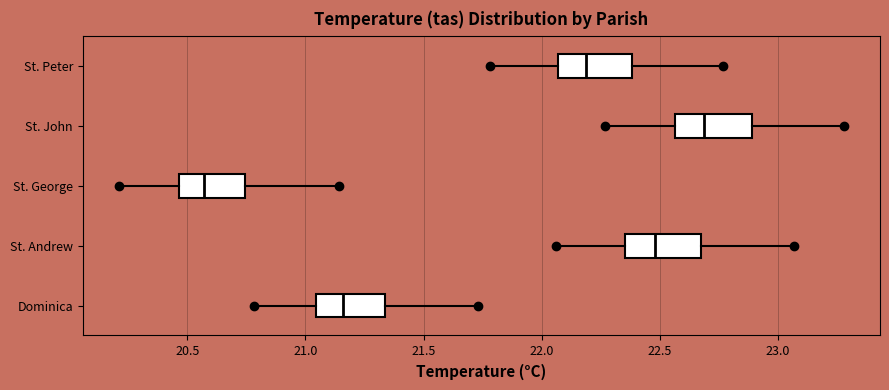

Reading bottom to top, transcribe this box plot: for each box, give where its median line is, the range the box spans, and where its two whiskers end, as read against the x-axis. The values are not printed on the chart, so give them approximately, as read against the axis.

Dominica: median 21.15, box 21.05 to 21.35, whiskers 20.80 to 21.75
St. Andrew: median 22.50, box 22.35 to 22.70, whiskers 22.05 to 23.05
St. George: median 20.55, box 20.45 to 20.75, whiskers 20.20 to 21.15
St. John: median 22.70, box 22.55 to 22.90, whiskers 22.25 to 23.30
St. Peter: median 22.20, box 22.05 to 22.40, whiskers 21.80 to 22.75